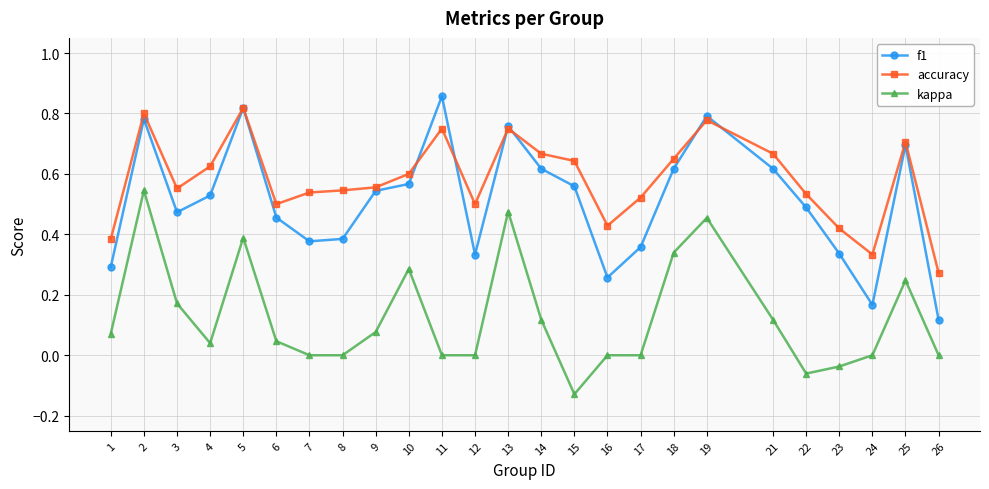

Is the value of kappa at 3 greater than the value of accuracy at 8?

No